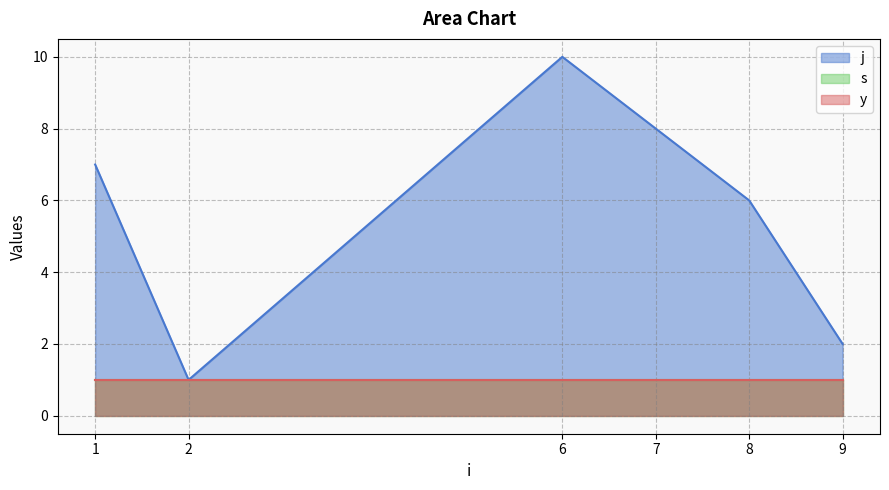

What is the lowest value of the j series?

1